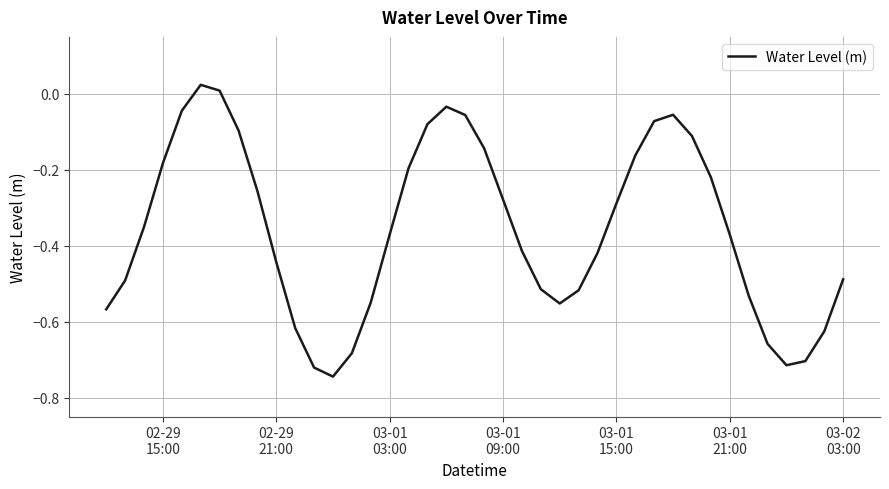

How many lines are shown in the chart?

1